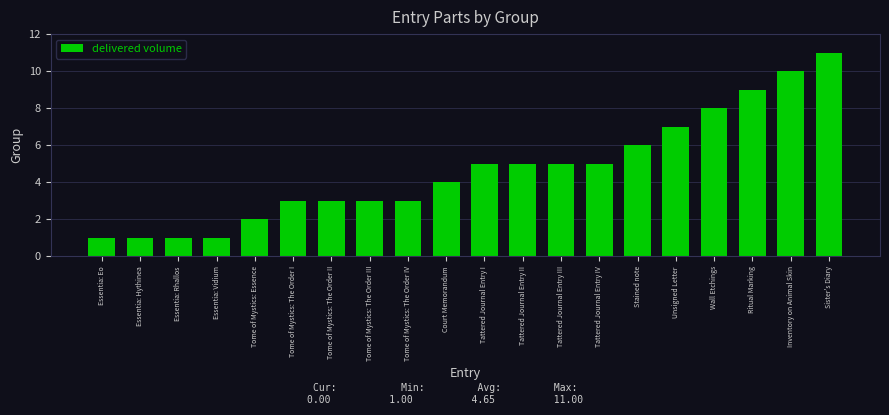

Is it true that the value at Essentia: Vidium is 1?

True